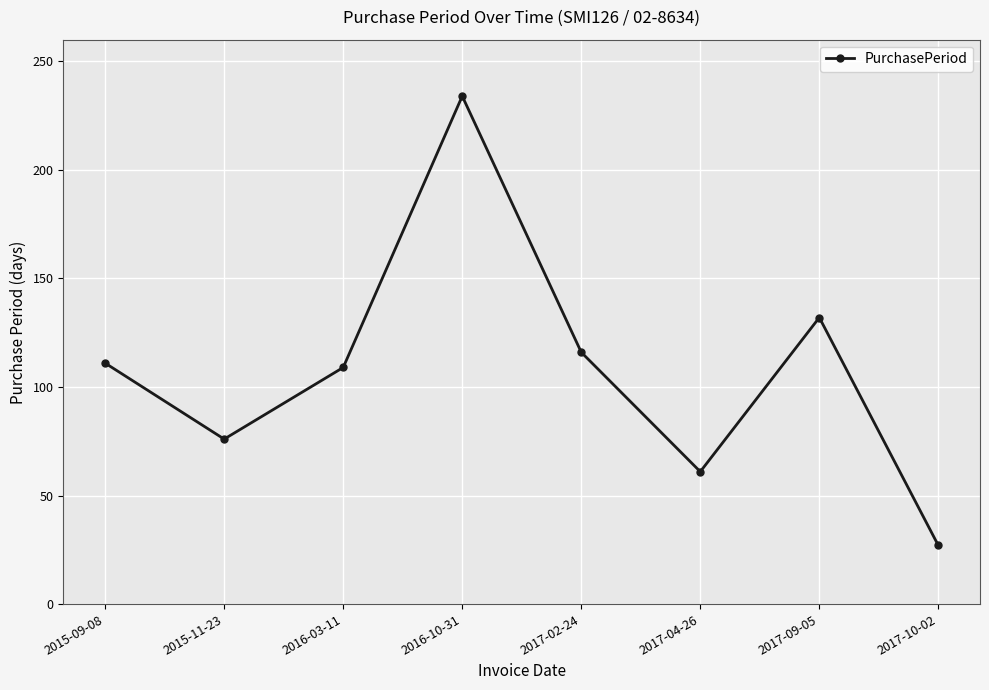

How many data points are less than 111?

4